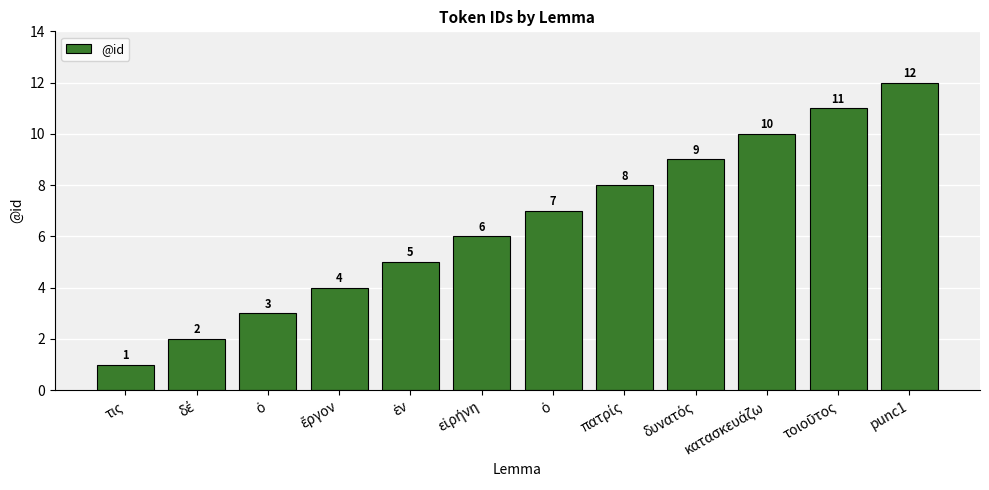

What is the greatest value displayed?

12